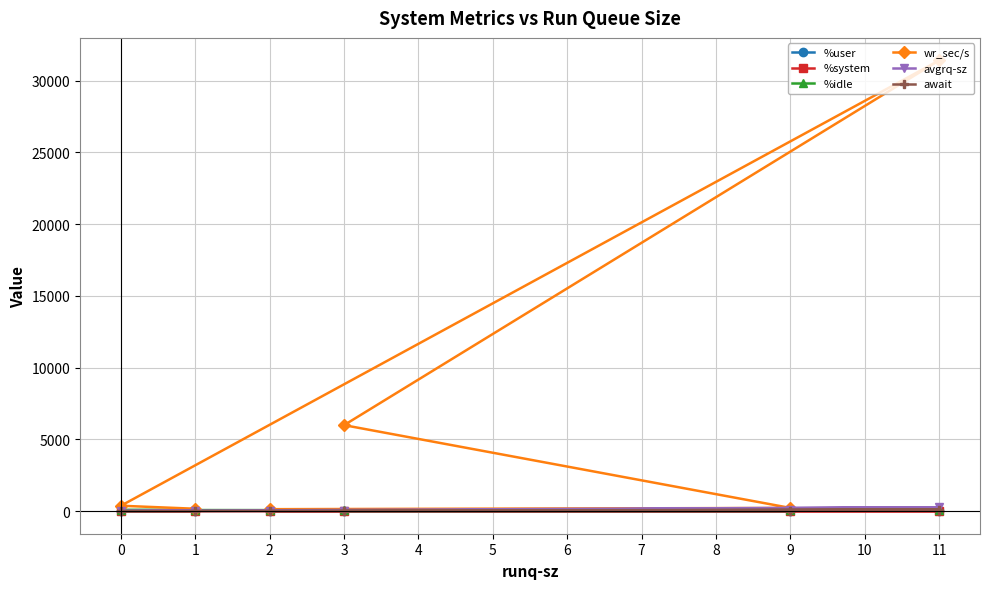

True or false: %system has a value of 0.6 at 0.

True